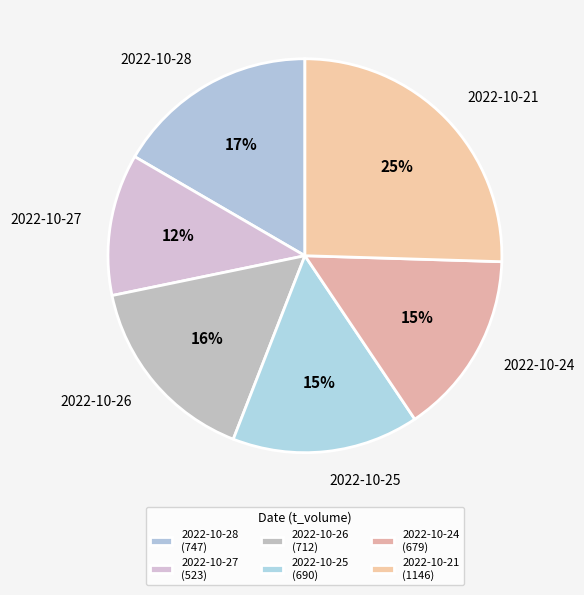

Does 2022-10-26 account for over 50% of the chart?

No